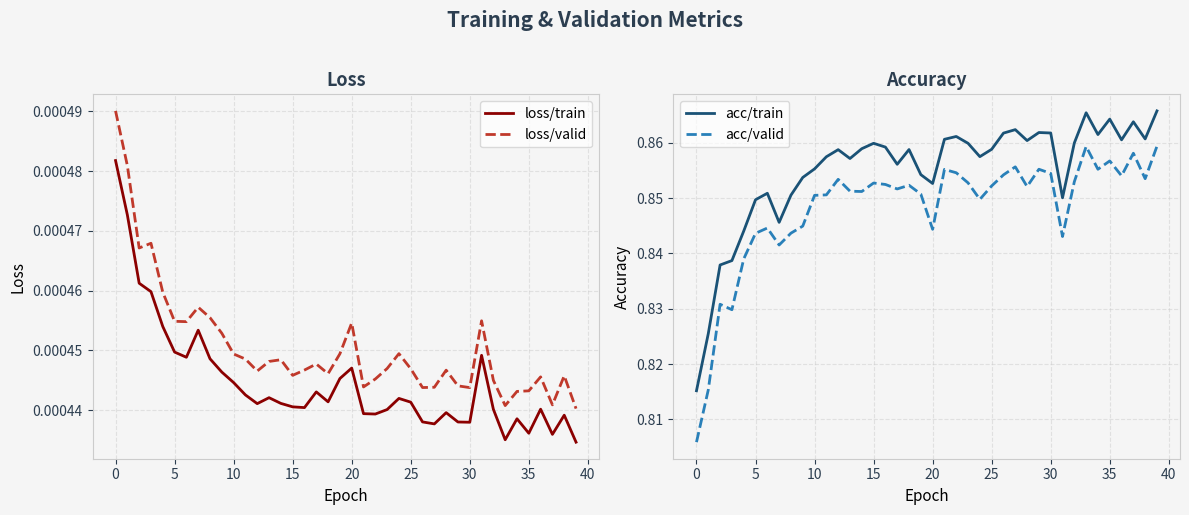

Is it true that acc/train equals 0.6 at 10?

False